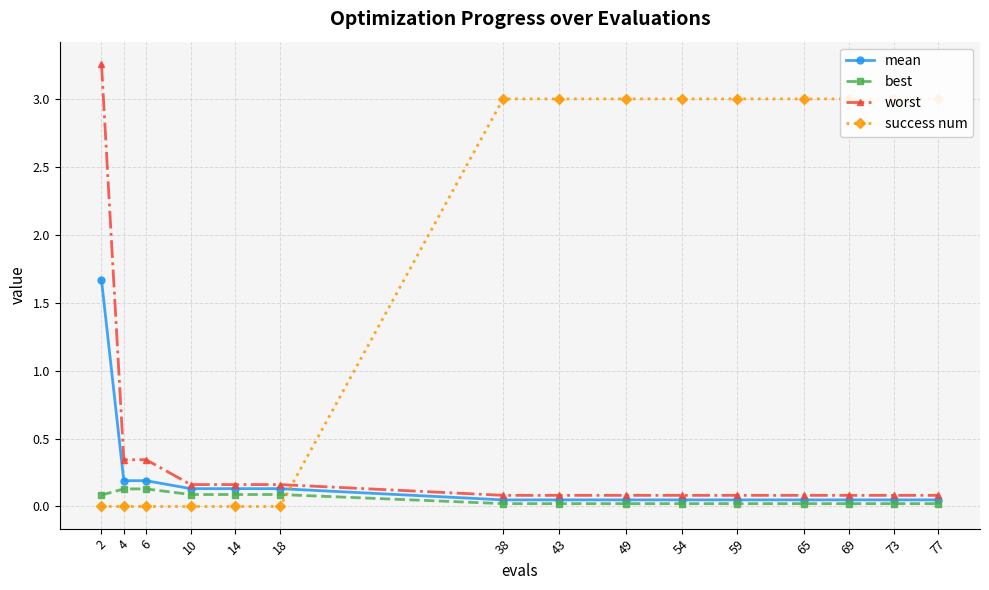

Count the best values in the range 0 to 1.

15